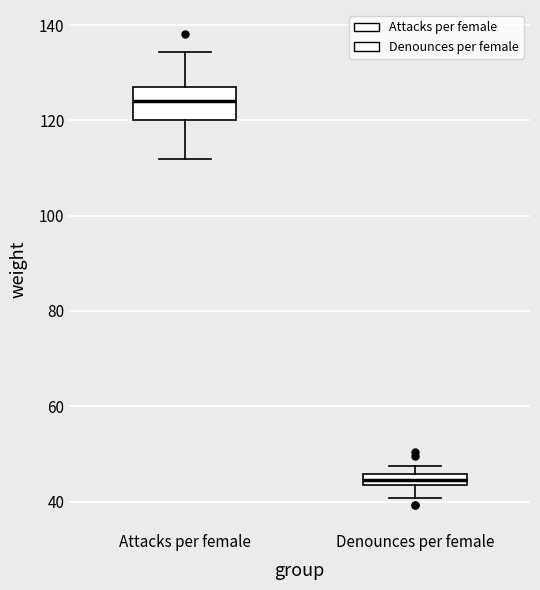

Comparing the boxes themselves (not the whiskers), which one is the tallest?

Attacks per female